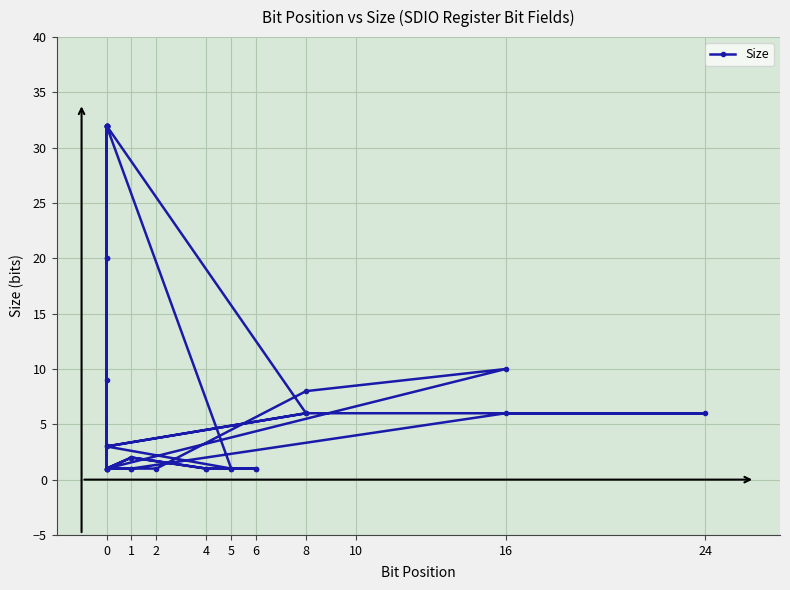

What is the difference between the maximum and minimum values?

31